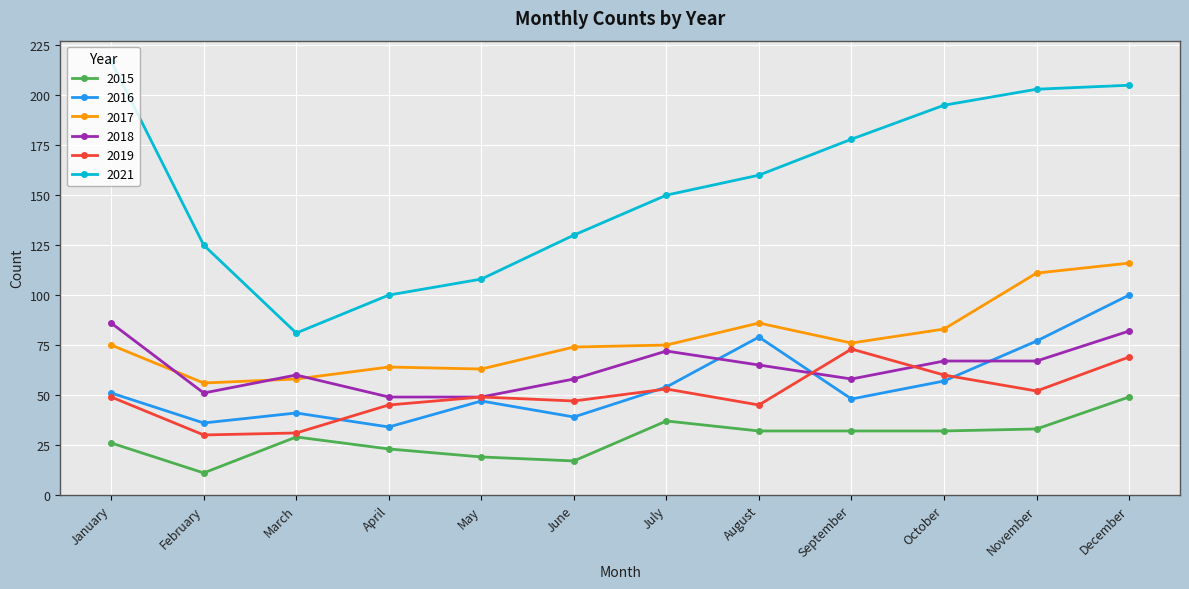

At how many categories does at least one series exceed 177?

5